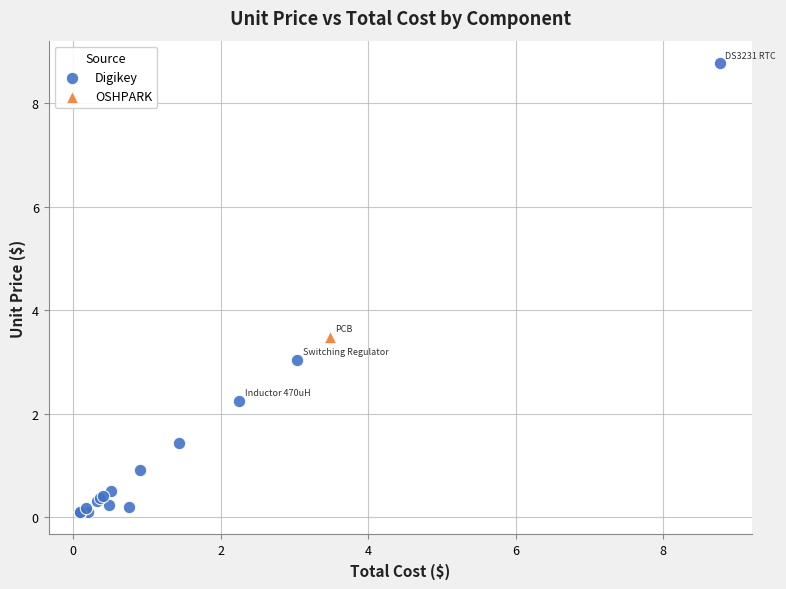

What are all the series names shown in the legend?

Digikey, OSHPARK